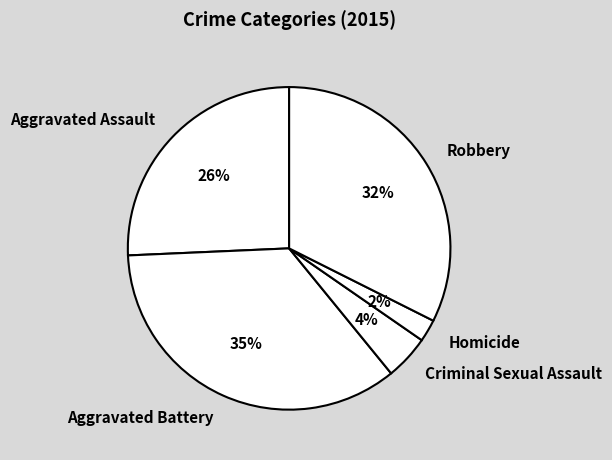

The Aggravated Assault slice represents 26% of the pie. True or false?

True